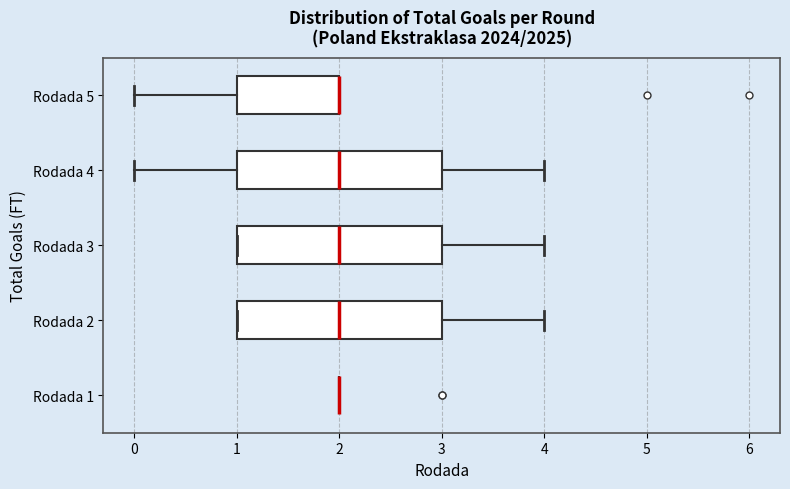

Where is the left edge of the box for Rodada 3 on the x-axis? The values are not printed on the chart, so give them approximately, as read against the axis.

1